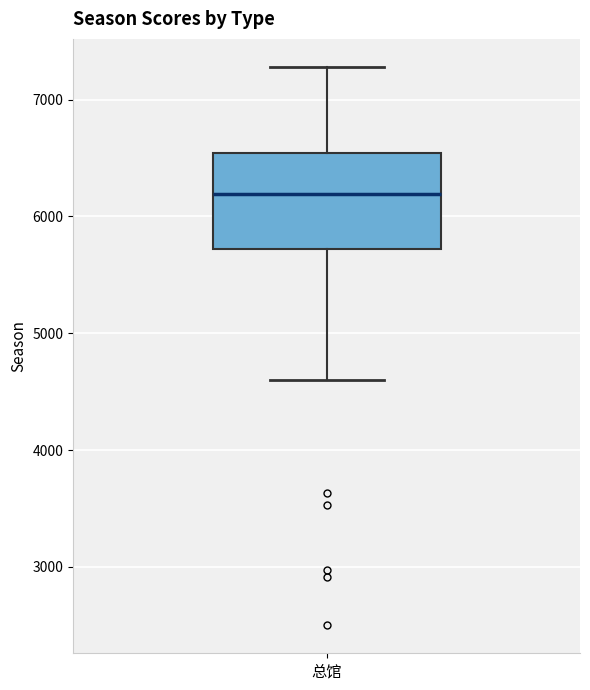

Transcribe this box plot: give where the median line is, the range the box spans, and where the two whiskers end, as read against the y-axis. The values are not printed on the chart, so give them approximately, as read against the axis.

median 6200, box 5700 to 6500, whiskers 4600 to 7300